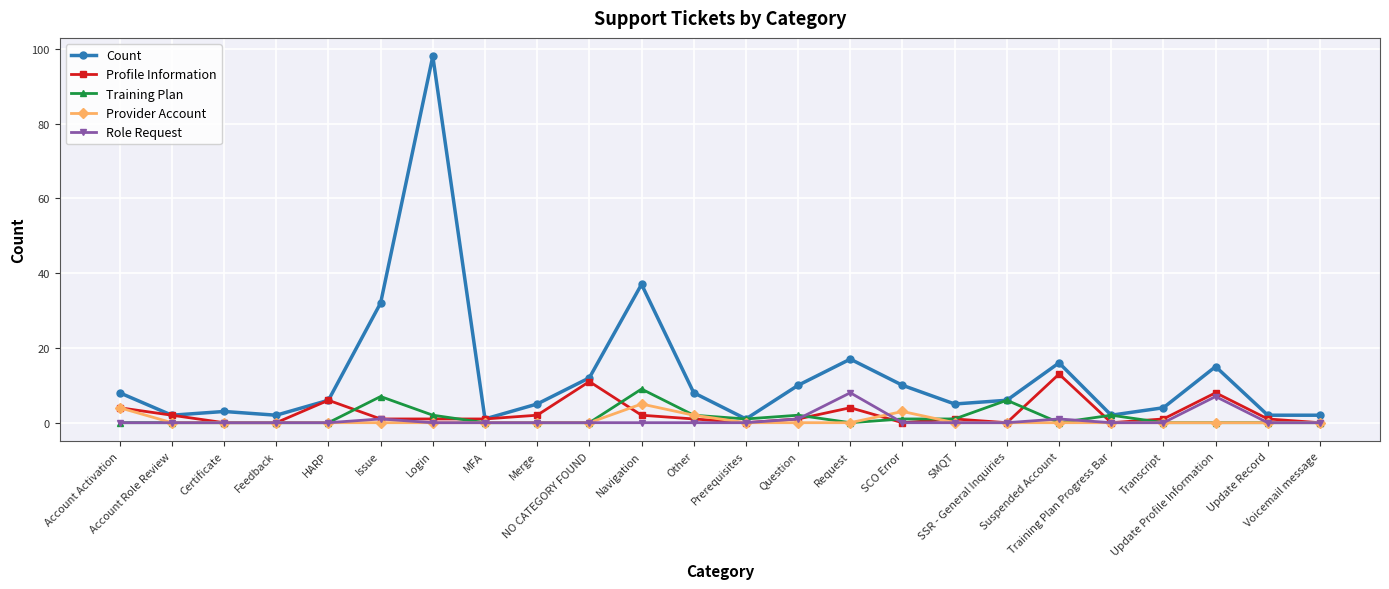

Reading left to right, what are all the values shown in this chart?

Count: Account Activation=8	Account Role Review=2	Certificate=3	Feedback=2	HARP=6	Issue=32	Login=98	MFA=1	Merge=5	NO CATEGORY FOUND=12	Navigation=37	Other=8	Prerequisites=1	Question=10	Request=17	SCO Error=10	SMQT=5	SSR - General Inquiries=6	Suspended Account=16	Training Plan Progress Bar=2	Transcript=4	Update Profile Information=15	Update Record=2	Voicemail message=2
Profile Information: Account Activation=4	Account Role Review=2	Certificate=0	Feedback=0	HARP=6	Issue=1	Login=1	MFA=1	Merge=2	NO CATEGORY FOUND=11	Navigation=2	Other=1	Prerequisites=0	Question=1	Request=4	SCO Error=0	SMQT=1	SSR - General Inquiries=0	Suspended Account=13	Training Plan Progress Bar=0	Transcript=1	Update Profile Information=8	Update Record=1	Voicemail message=0
Training Plan: Account Activation=0	Account Role Review=0	Certificate=0	Feedback=0	HARP=0	Issue=7	Login=2	MFA=0	Merge=0	NO CATEGORY FOUND=0	Navigation=9	Other=2	Prerequisites=1	Question=2	Request=0	SCO Error=1	SMQT=1	SSR - General Inquiries=6	Suspended Account=0	Training Plan Progress Bar=2	Transcript=0	Update Profile Information=0	Update Record=0	Voicemail message=0
Provider Account: Account Activation=4	Account Role Review=0	Certificate=0	Feedback=0	HARP=0	Issue=0	Login=0	MFA=0	Merge=0	NO CATEGORY FOUND=0	Navigation=5	Other=2	Prerequisites=0	Question=0	Request=0	SCO Error=3	SMQT=0	SSR - General Inquiries=0	Suspended Account=0	Training Plan Progress Bar=0	Transcript=0	Update Profile Information=0	Update Record=0	Voicemail message=0
Role Request: Account Activation=0	Account Role Review=0	Certificate=0	Feedback=0	HARP=0	Issue=1	Login=0	MFA=0	Merge=0	NO CATEGORY FOUND=0	Navigation=0	Other=0	Prerequisites=0	Question=1	Request=8	SCO Error=0	SMQT=0	SSR - General Inquiries=0	Suspended Account=1	Training Plan Progress Bar=0	Transcript=0	Update Profile Information=7	Update Record=0	Voicemail message=0